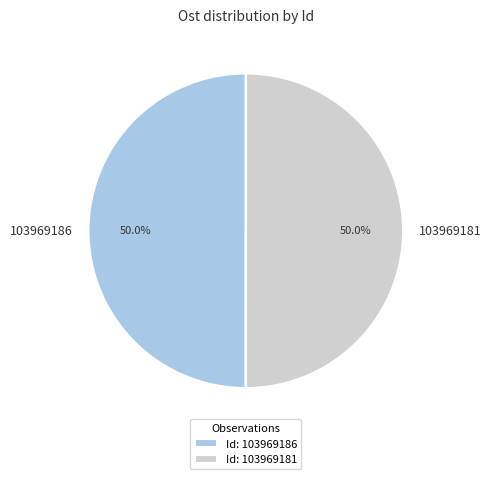

What percentage is NOT represented by 103969186?

50.0%